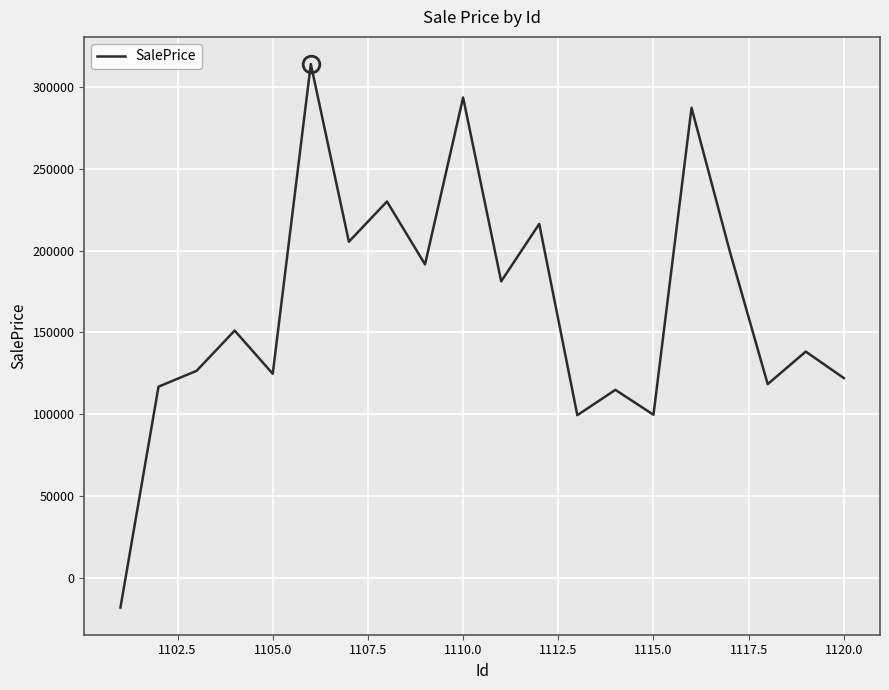

What is the maximum value shown in the chart?

313913.6